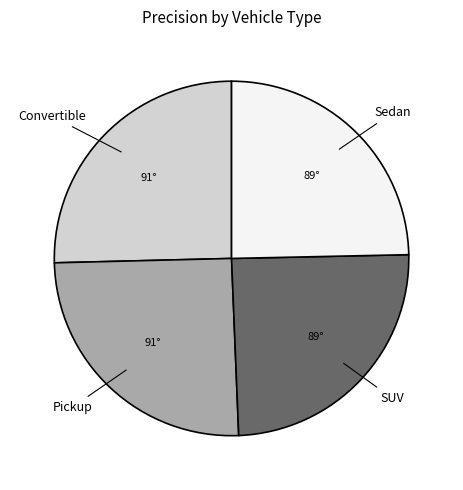

Combined, do Sedan and SUV account for over 50%?

No